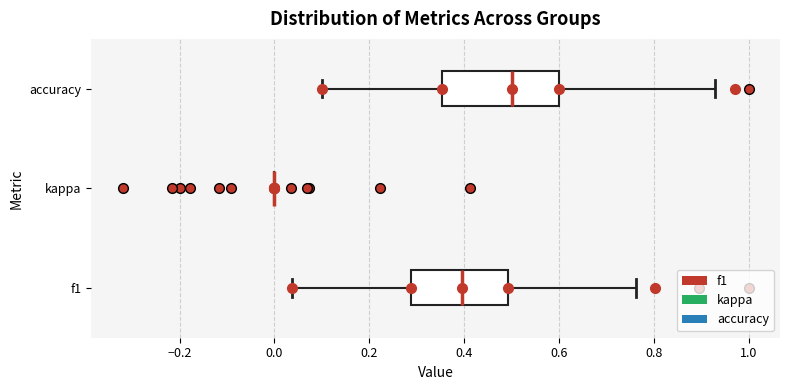

Reading bottom to top, transcribe this box plot: for each box, give where its median line is, the range the box spans, and where its two whiskers end, as read against the x-axis. The values are not printed on the chart, so give them approximately, as read against the axis.

f1: median 0.40, box 0.28 to 0.50, whiskers 0.04 to 0.76
kappa: box collapsed to a line at 0.00, whiskers 0.00 to 0.00
accuracy: median 0.50, box 0.36 to 0.60, whiskers 0.10 to 0.92